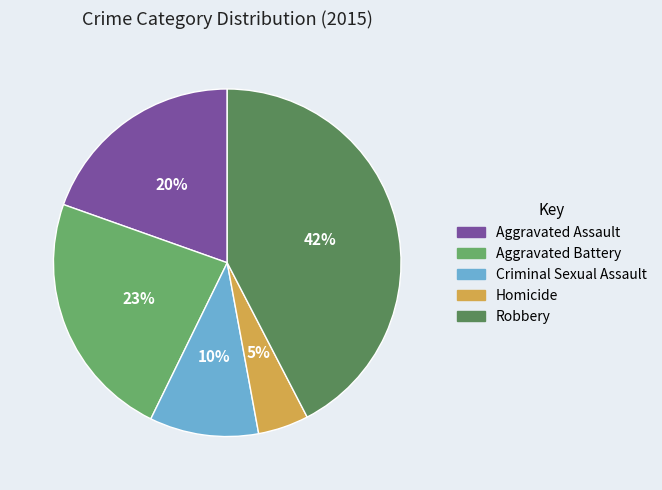

True or false: Robbery accounts for 54% of the total.

False